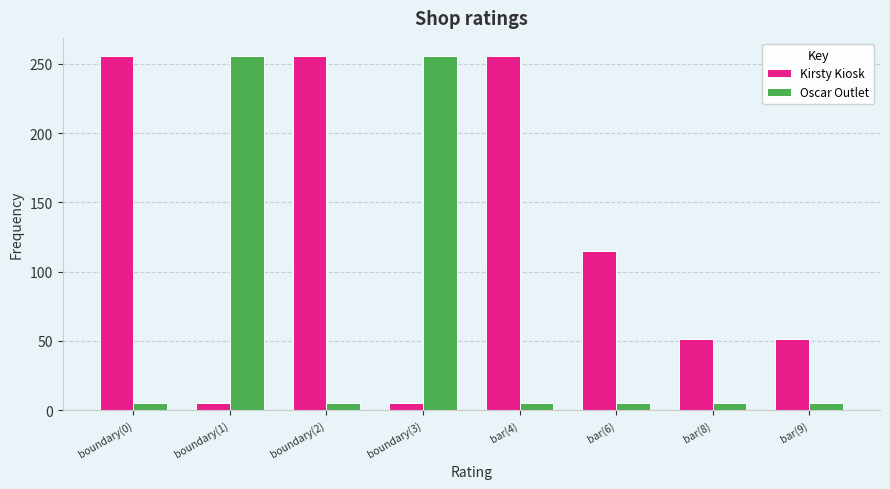

Is it true that Kirsty Kiosk equals 22.4 at bar(9)?

False